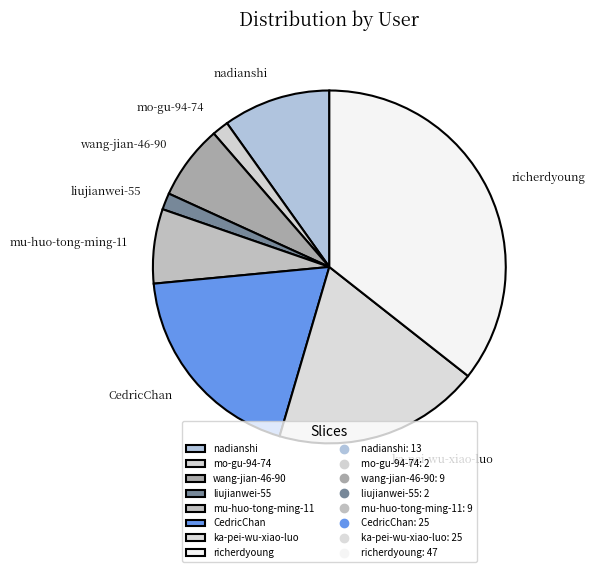

Combined, do ka-pei-wu-xiao-luo and mo-gu-94-74 account for over 50%?

No